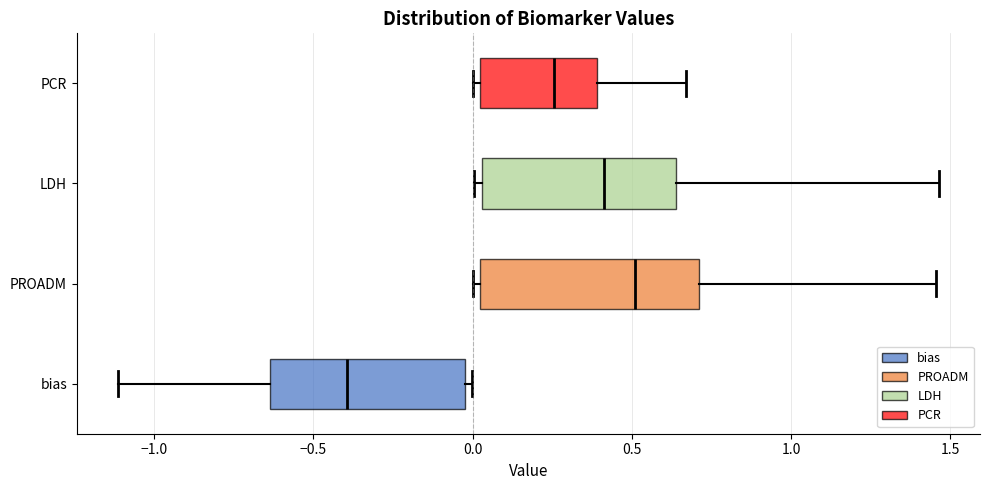

Reading bottom to top, read every box against the x-axis: the position of its median line, the range the box covers, and the ends of its whiskers. The values are not printed on the chart, so give them approximately, as read against the axis.

bias: median -0.40, box -0.65 to 0.00, whiskers -1.10 to 0.00 (just right of the box's right edge)
PROADM: median 0.50, box 0.00 to 0.70, whiskers 0.00 (just left of the box's left edge) to 1.45
LDH: median 0.40, box 0.05 to 0.65, whiskers 0.00 to 1.45
PCR: median 0.25, box 0.00 to 0.40, whiskers 0.00 (just left of the box's left edge) to 0.65